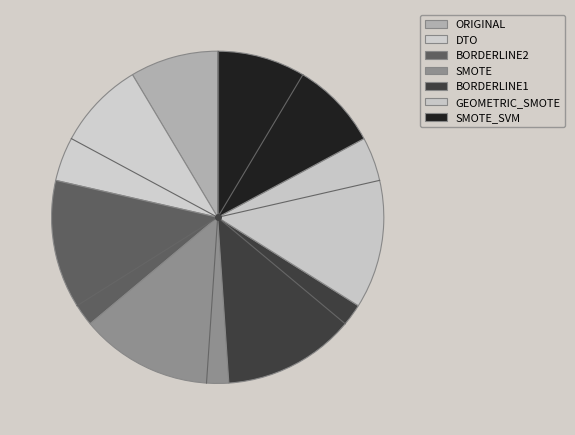

Rank the categories by value from highest to lowest.

SMOTE_SVM, GEOMETRIC_SMOTE, SMOTE, BORDERLINE1, BORDERLINE2, DTO, ORIGINAL